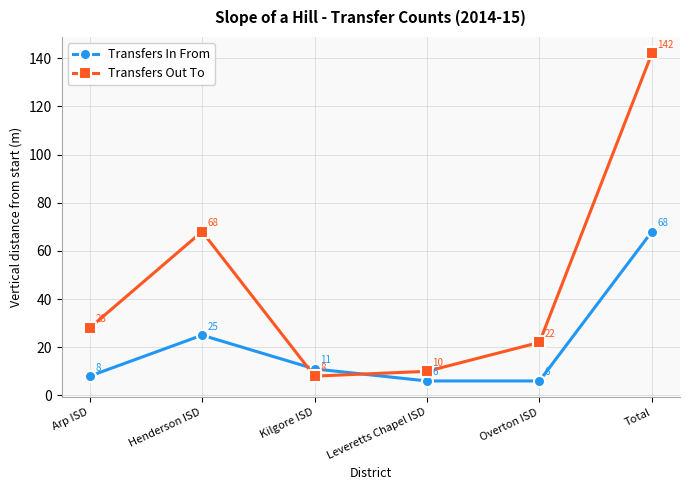

What are all the series names shown in the legend?

Transfers In From, Transfers Out To